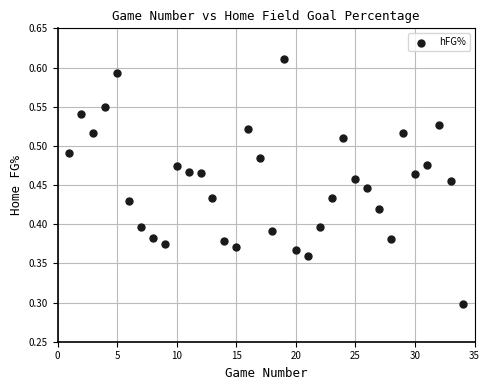

What Y value in the scatter plot is closest to 0?

0.3